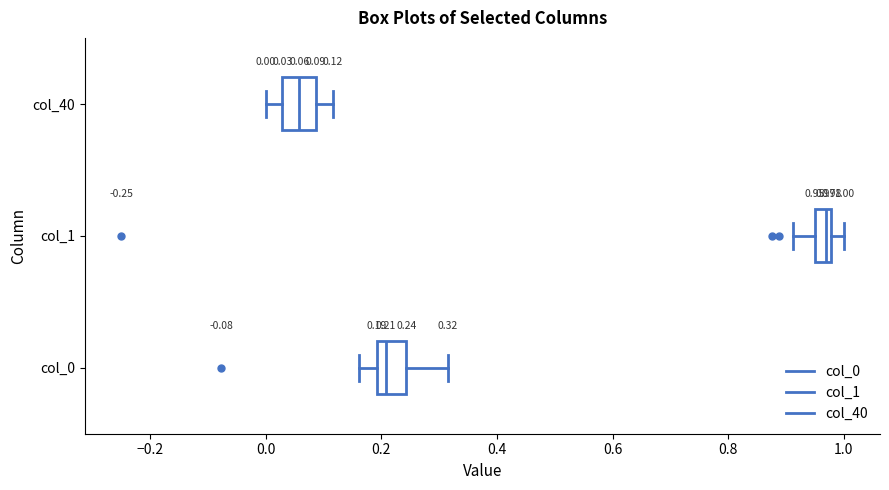

Which box's median line is the furthest to the left?

col_40